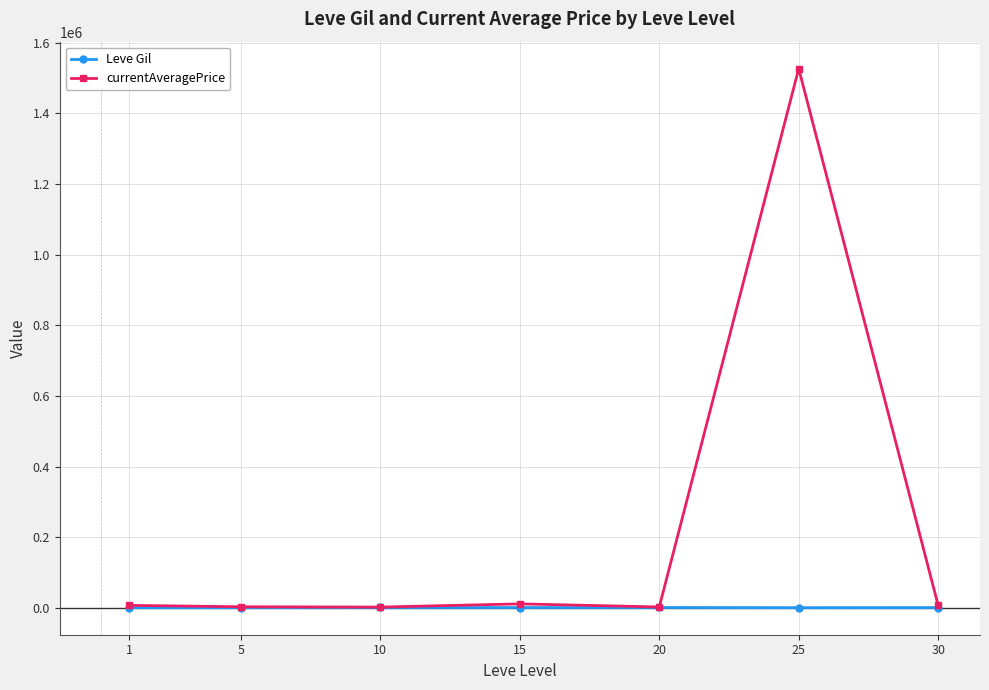

At which label does Leve Gil first exceed 430?

10